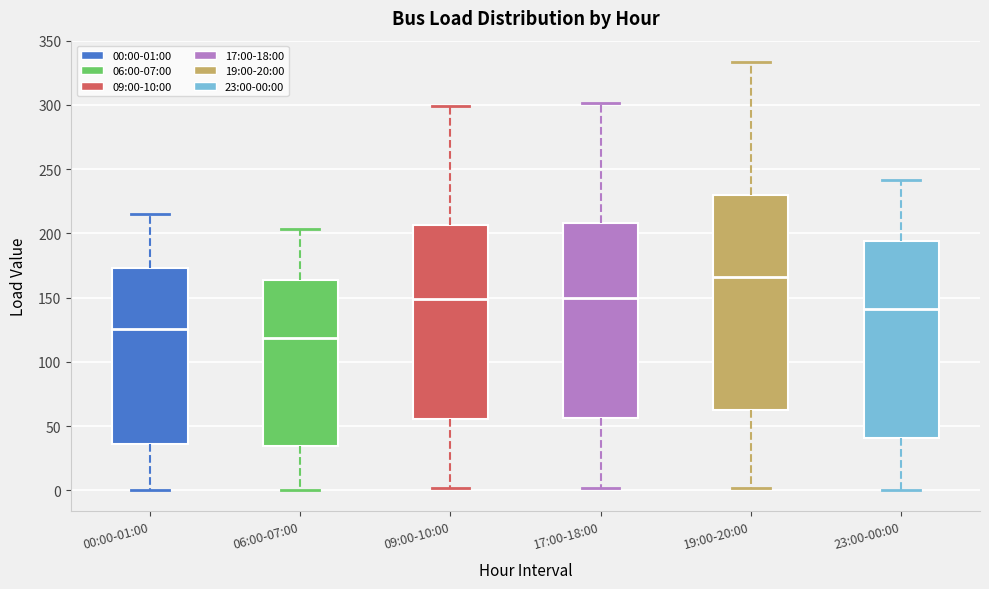

Reading left to right, read every box against the y-axis: the position of its median line, the range the box covers, and the ends of its whiskers. The values are not printed on the chart, so give them approximately, as read against the axis.

00:00-01:00: median 125, box 35 to 175, whiskers 0 to 215
06:00-07:00: median 120, box 35 to 165, whiskers 0 to 205
09:00-10:00: median 150, box 55 to 205, whiskers 0 to 300
17:00-18:00: median 150, box 55 to 210, whiskers 0 to 300
19:00-20:00: median 165, box 60 to 230, whiskers 0 to 335
23:00-00:00: median 140, box 40 to 195, whiskers 0 to 240